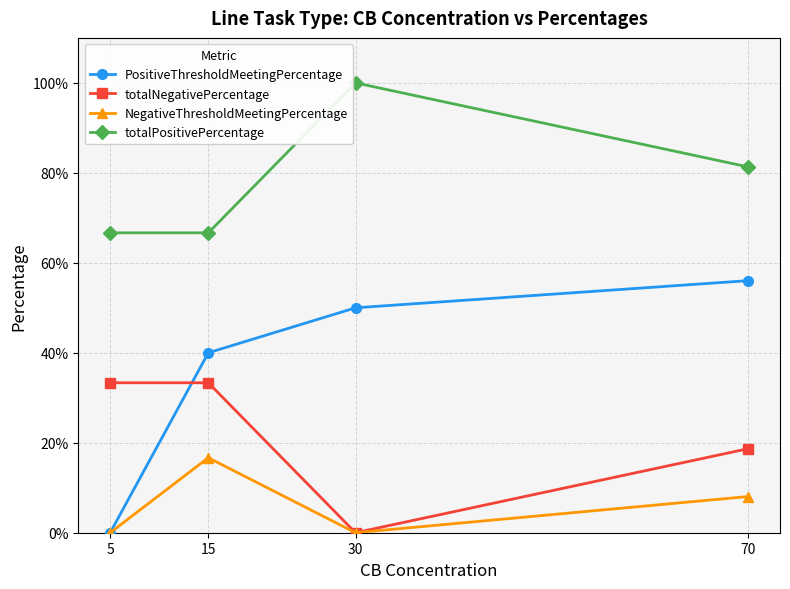

True or false: NegativeThresholdMeetingPercentage and totalNegativePercentage cross at least once.

False